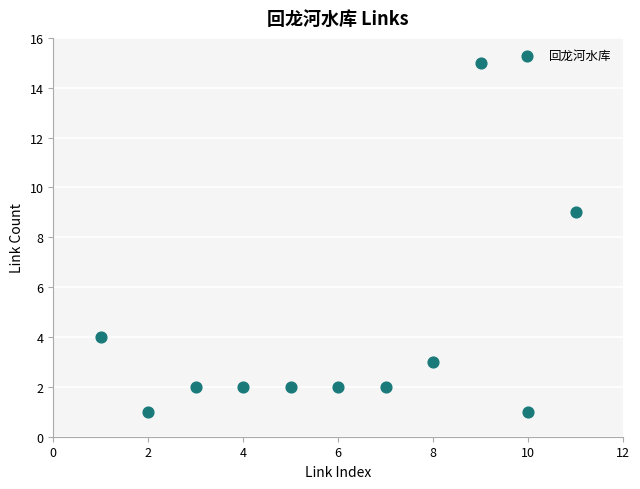

What Y value in the scatter plot is closest to 8?

9